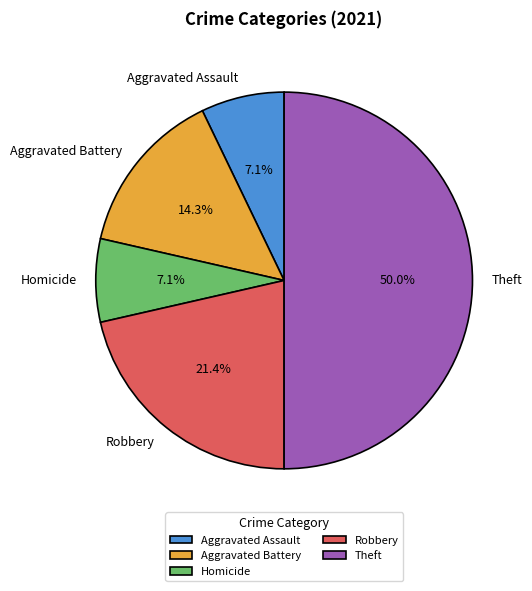

Do Theft and Robbery together represent more than half of the pie?

Yes